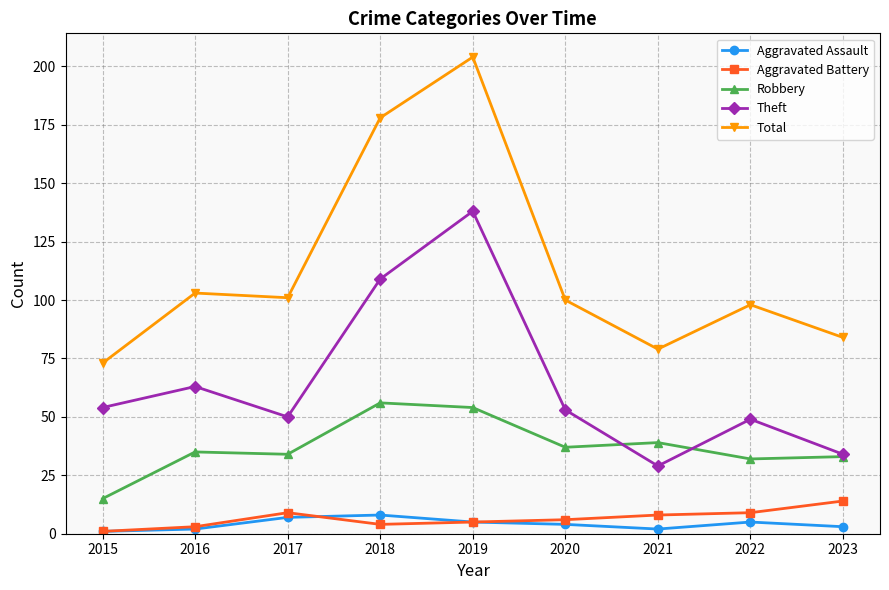

Reading right to left, extract all data points from this chart.

Aggravated Assault: 3	5	2	4	5	8	7	2	1
Aggravated Battery: 14	9	8	6	5	4	9	3	1
Robbery: 33	32	39	37	54	56	34	35	15
Theft: 34	49	29	53	138	109	50	63	54
Total: 84	98	79	100	204	178	101	103	73